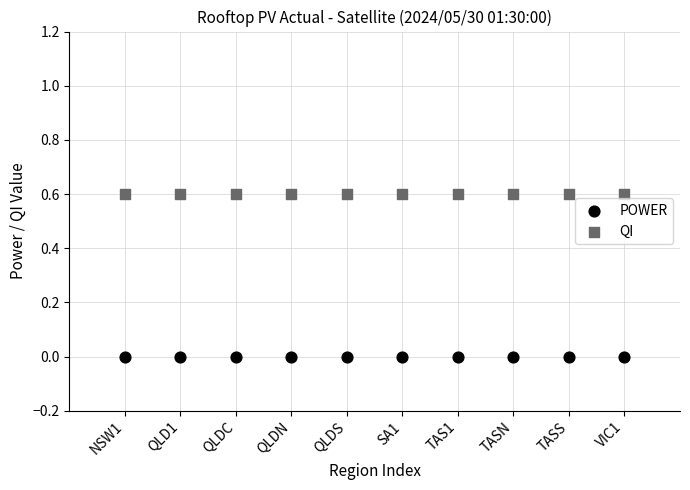

Which series reaches the minimum Y coordinate?

POWER